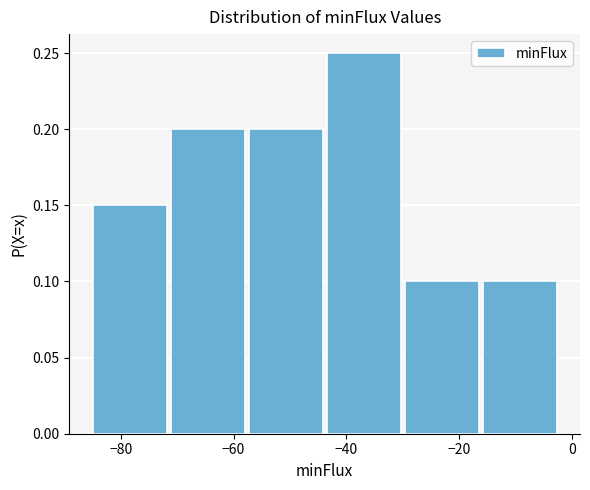

Reading left to right, transcribe this chart: for each bar, give the range it covers on the x-axis and its height. Neither the bar edges nor the heights are printed on the chart, so give them approximately, as read against the axes.

-86 to -72: 0.15
-72 to -58: 0.20
-58 to -44: 0.20
-44 to -30: 0.25
-30 to -16: 0.10
-16 to -2: 0.10